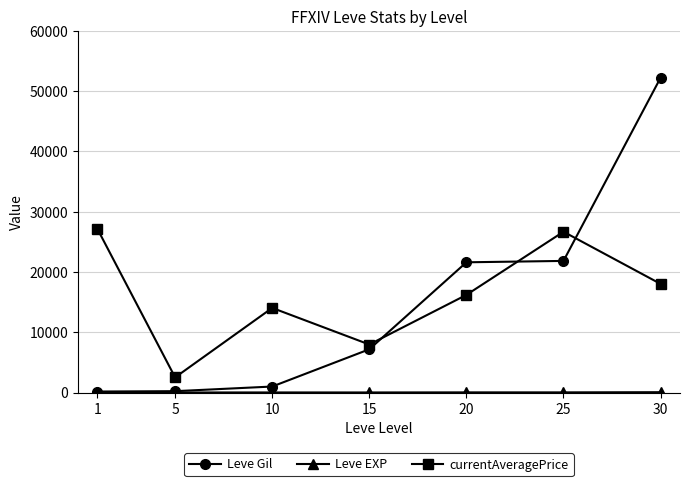

True or false: currentAveragePrice and Leve Gil cross at least once.

True